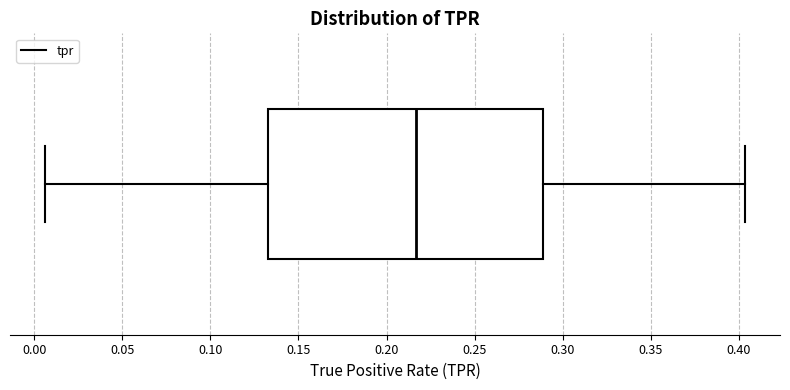

Where does the right whisker of the box end on the x-axis? The values are not printed on the chart, so give them approximately, as read against the axis.

0.405